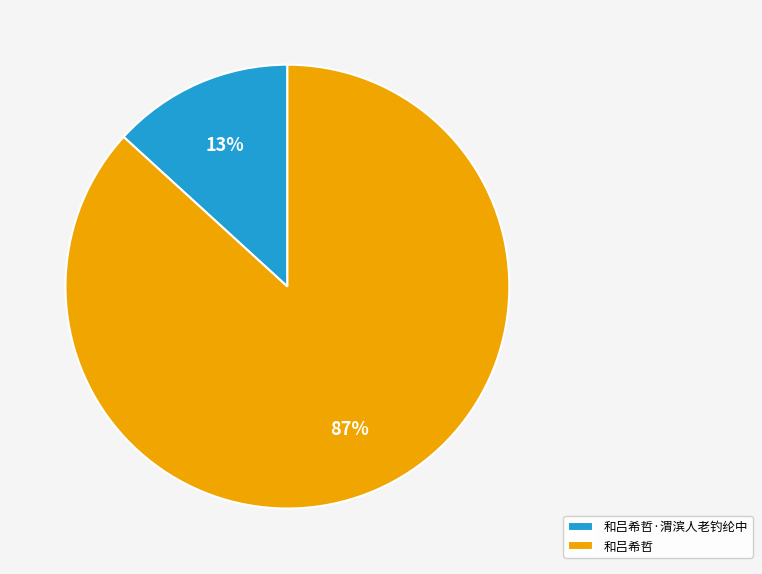

Is 和吕希哲·渭滨人老钓纶中 the majority of the pie?

No